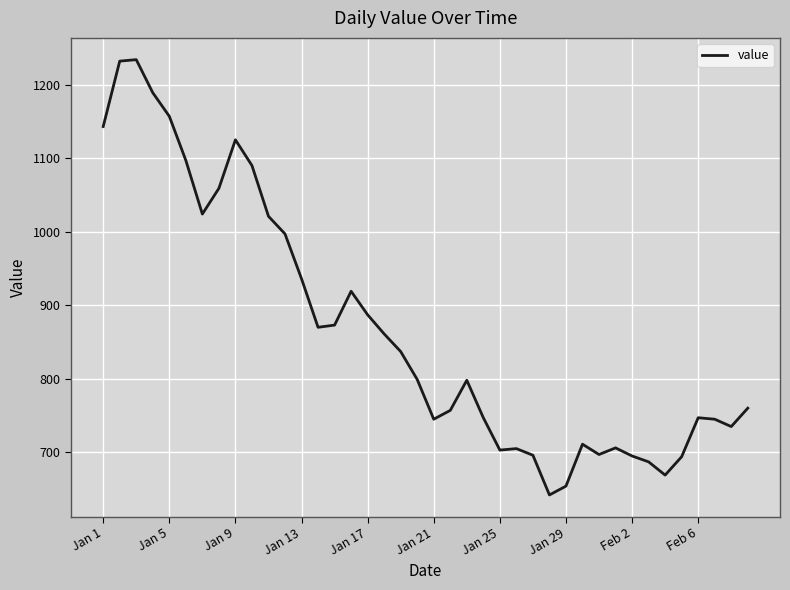

What is the minimum value shown in the chart?

642